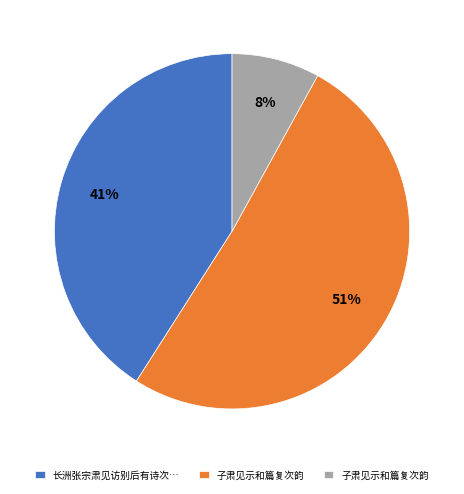

To the nearest percent, what is the difference between the largest and smallest slice percentages?

43%